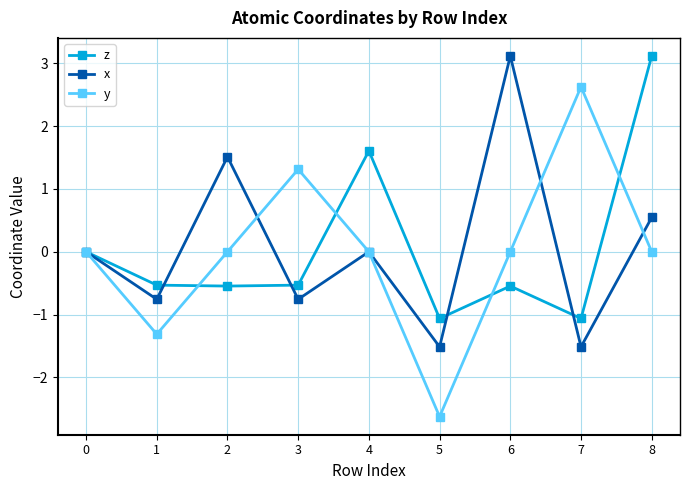

What is the difference between the highest and lowest values at 6?

3.7